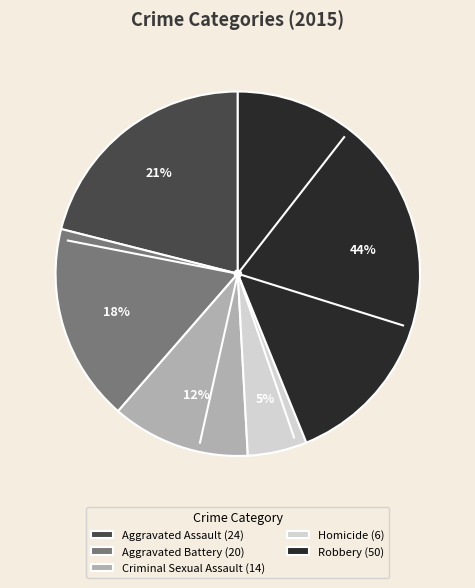

Between Homicide (6) and Criminal Sexual Assault (14), which is larger?

Criminal Sexual Assault (14)